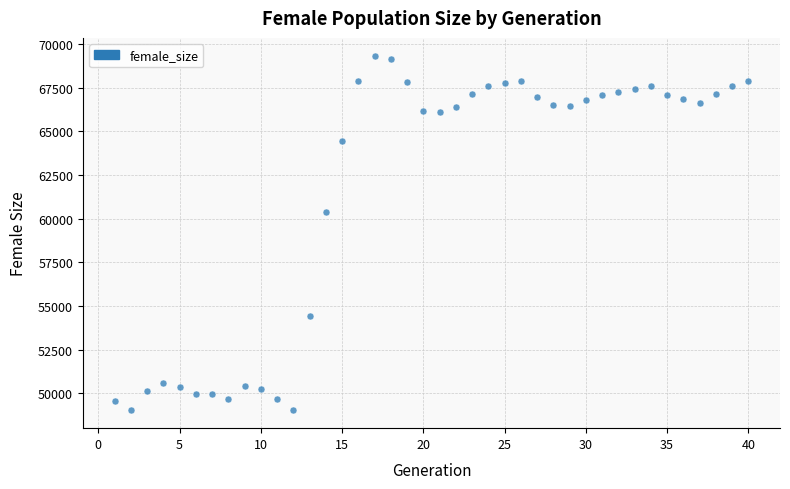

What is the range of X values (max minus min)?

39